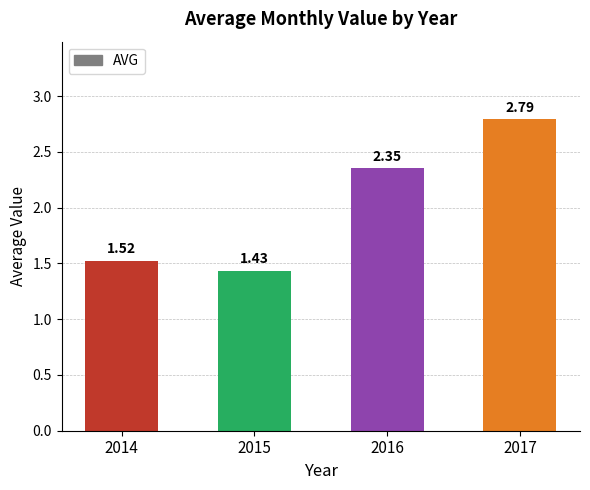

How many data points does each series have?

4